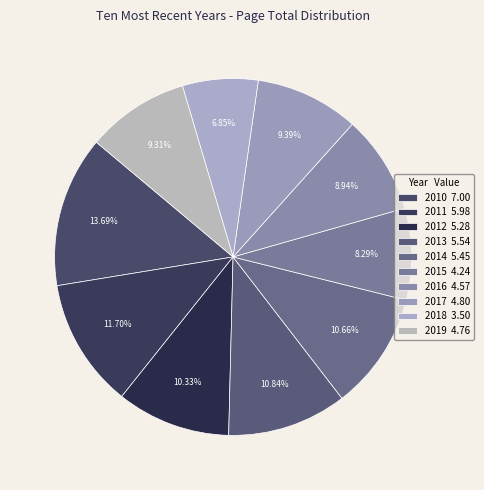

Rank the categories by value from lowest to highest.

2018, 2015, 2016, 2019, 2017, 2012, 2014, 2013, 2011, 2010